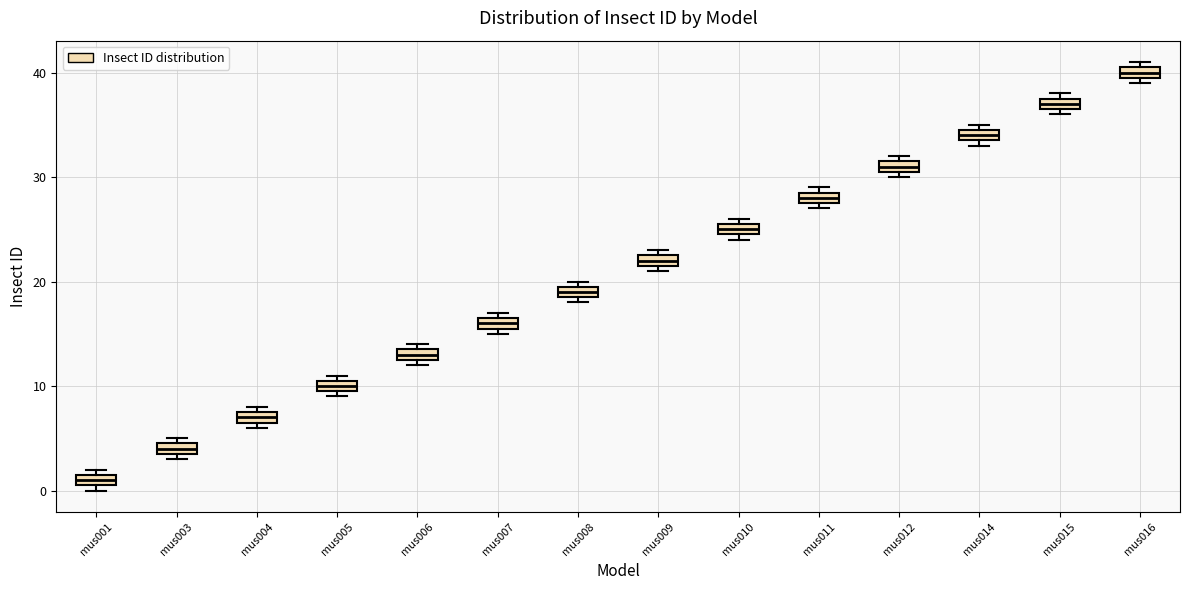

Which box's median line is the lowest?

mus001